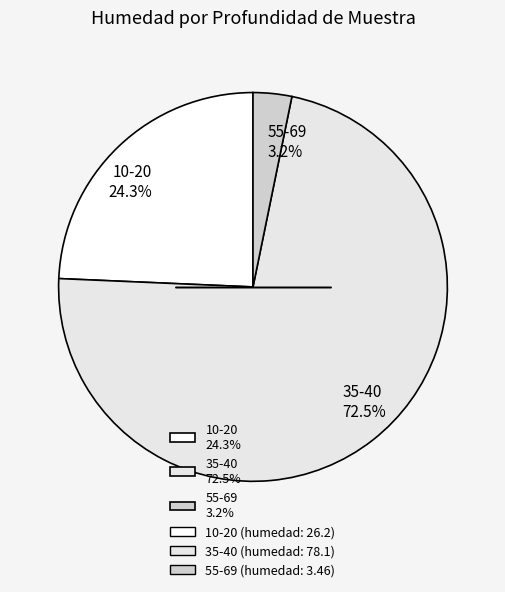

What is the largest slice in the pie chart?

35-40